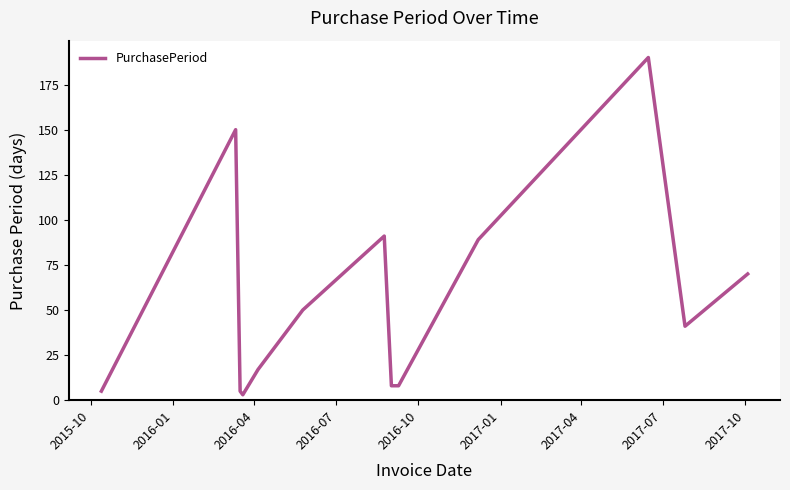

What is the difference between the maximum and minimum values?

187